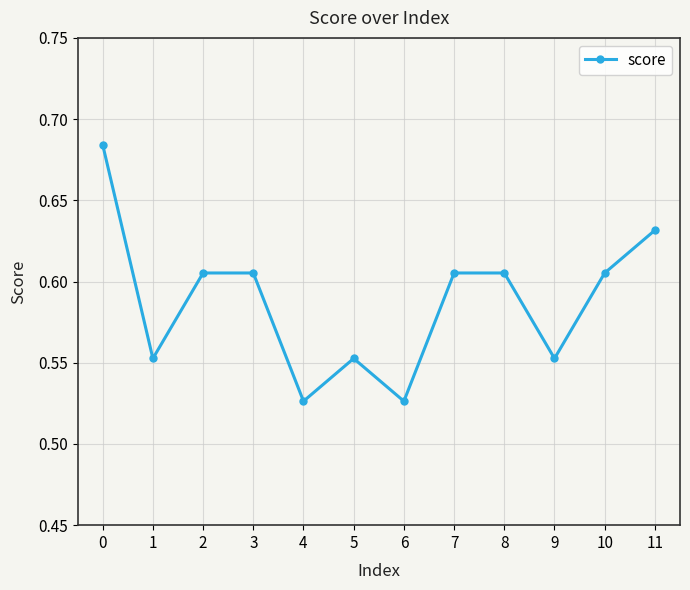

The chart shows a value of 1.1 at 2. True or false?

False